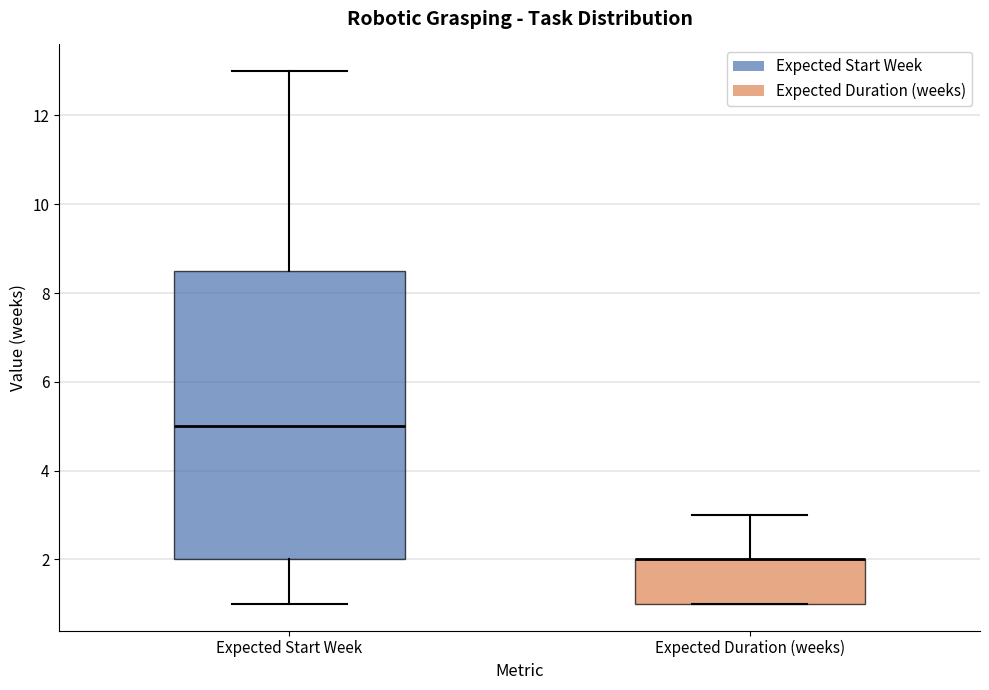

Reading left to right, transcribe this box plot: for each box, give where its median line is, the range the box spans, and where its two whiskers end, as read against the y-axis. The values are not printed on the chart, so give them approximately, as read against the axis.

Expected Start Week: median 5.0, box 2.0 to 8.6, whiskers 1.0 to 13.0
Expected Duration (weeks): median 2.0 (drawn on the box's upper edge), box 1.0 to 2.0, whiskers 1.0 to 3.0